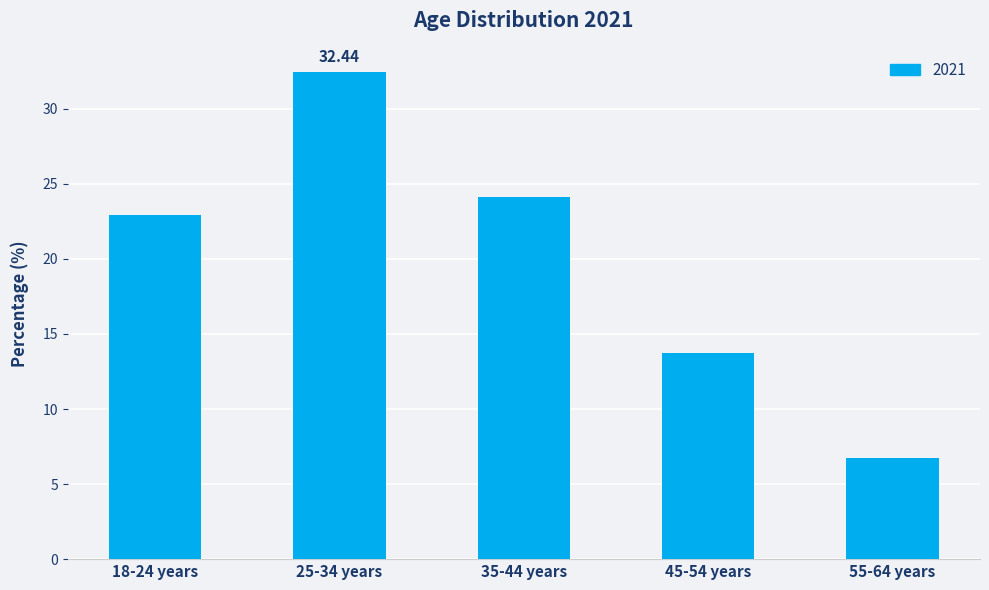

The value at 18-24 years is 22.9. True or false?

True